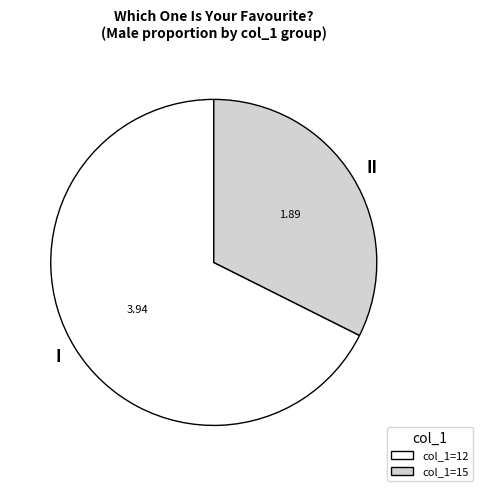

Is the sum of col_1=15 and col_1=12 greater than half?

Yes